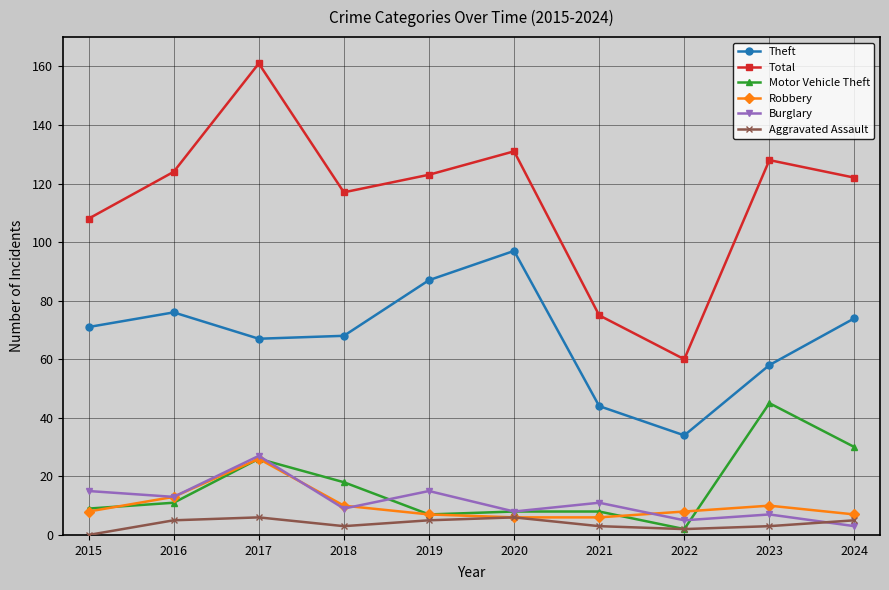

What is the difference between the Robbery values at 2024 and 2016?

6